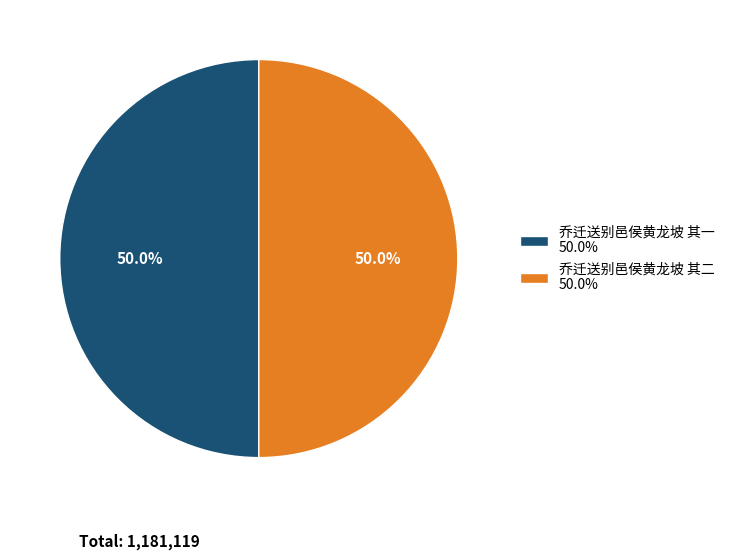

What percentage is the 乔迁送别邑侯黄龙坡 其二 slice, to the nearest percent?

50%